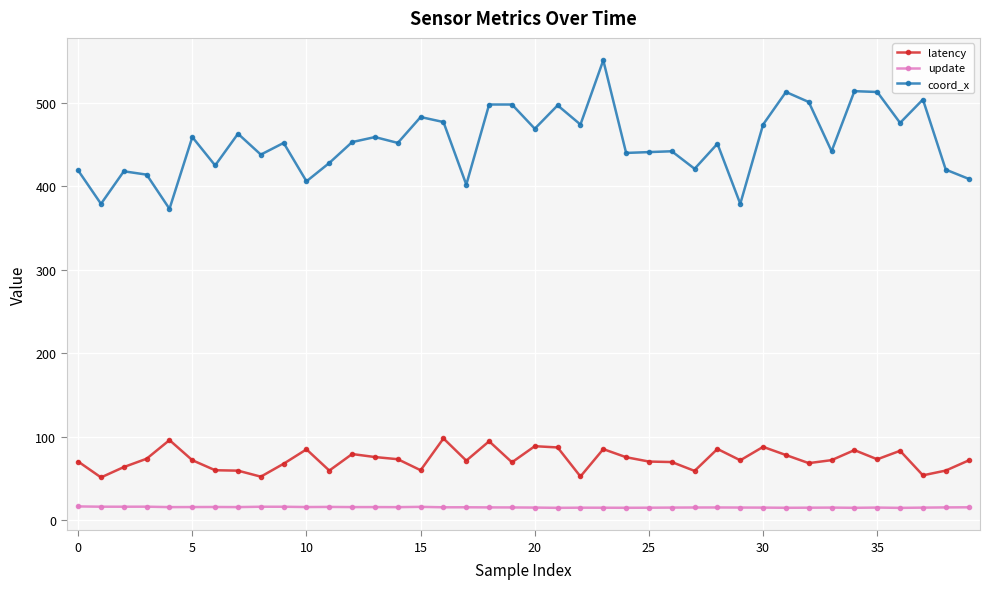

True or false: coord_x and update intersect in this chart.

False